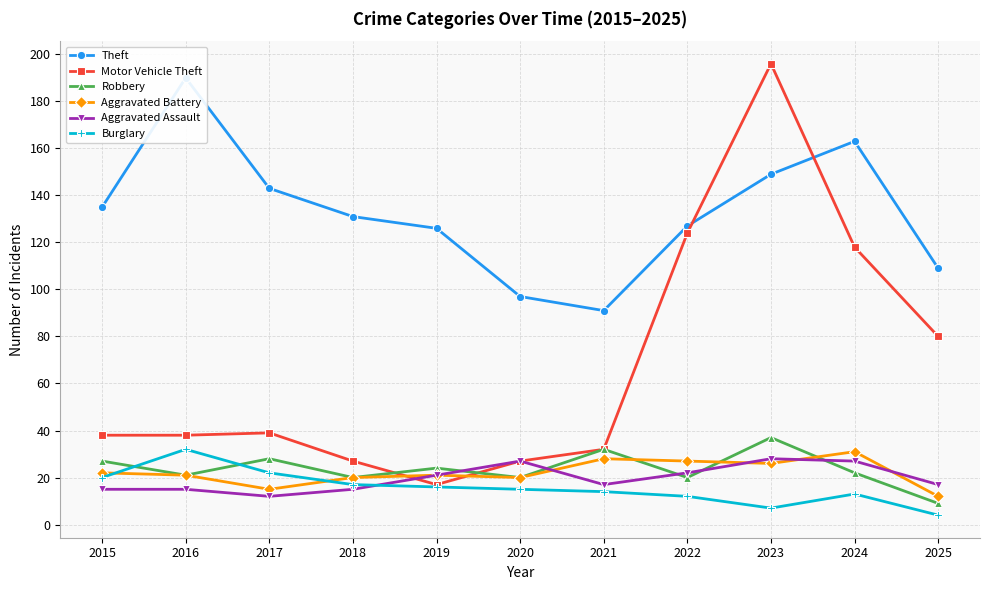

Which series has the largest range (max minus min)?

Motor Vehicle Theft